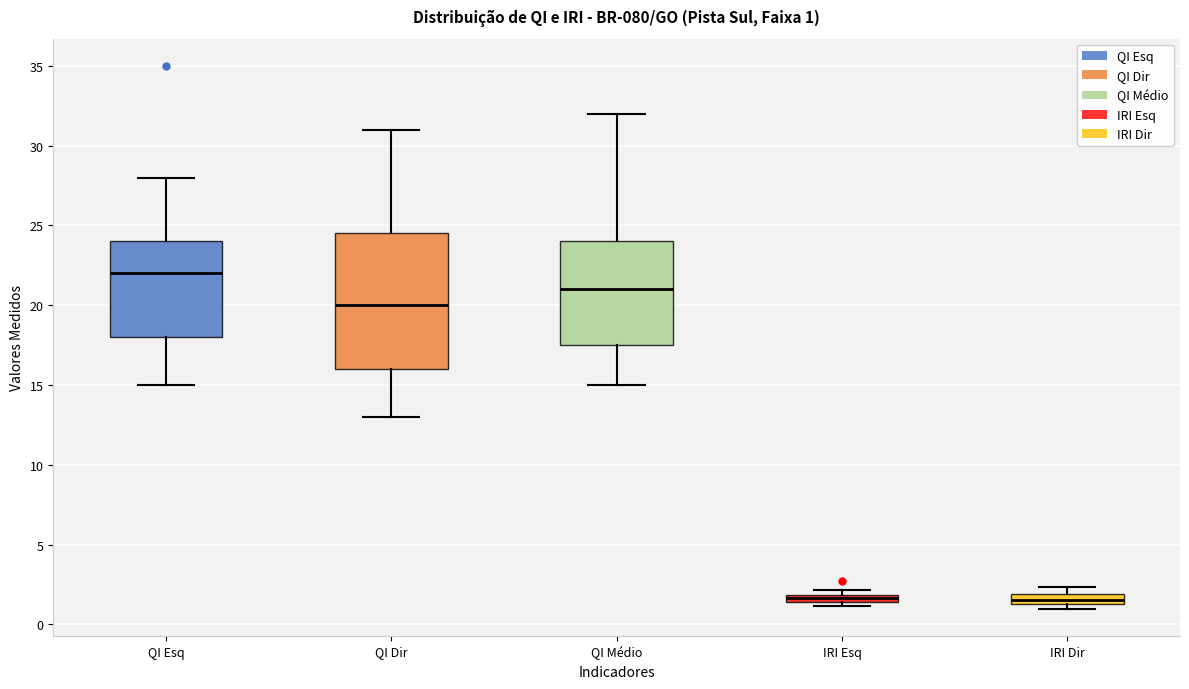

Which box has the highest median line?

QI Esq